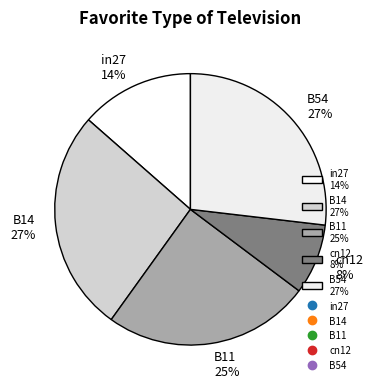

The cn12 slice represents 20% of the pie. True or false?

False